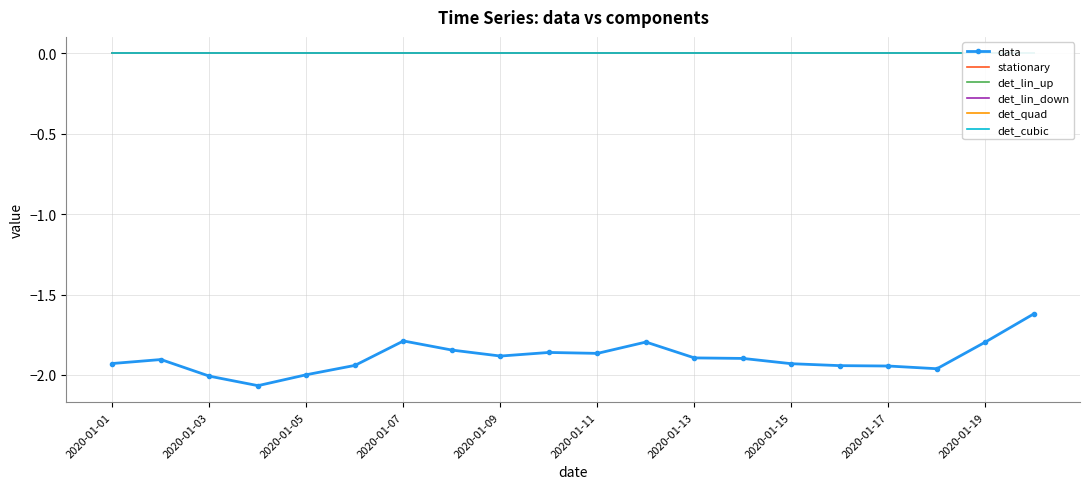

The det_lin_up series shows 0.0 at 19. True or false?

True